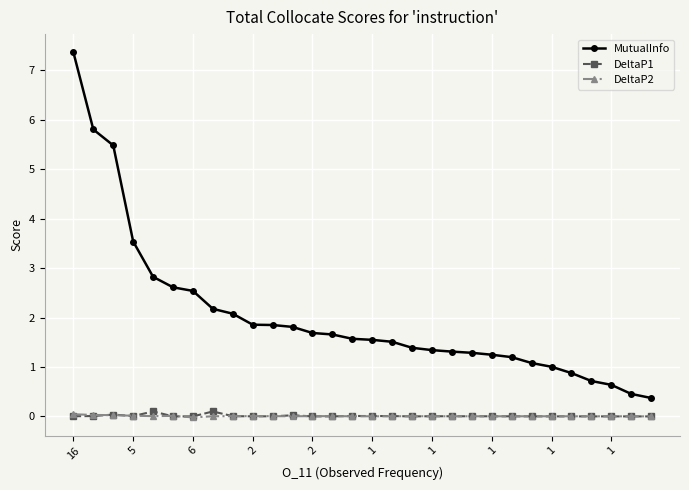

True or false: DeltaP2 and MutualInfo intersect in this chart.

False